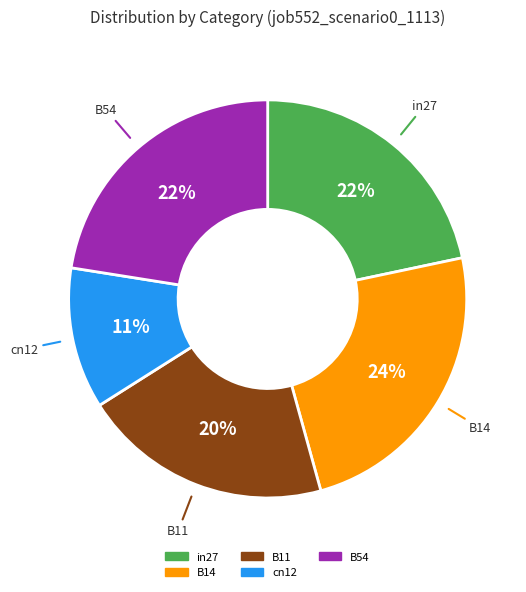

Is it true that B11 is 20% of the pie?

True